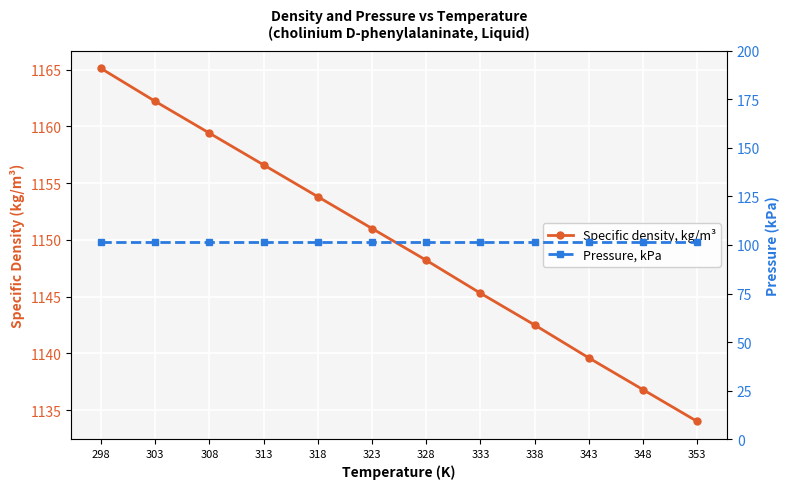

True or false: Pressure, kPa and Specific density, kg/m³ intersect in this chart.

False